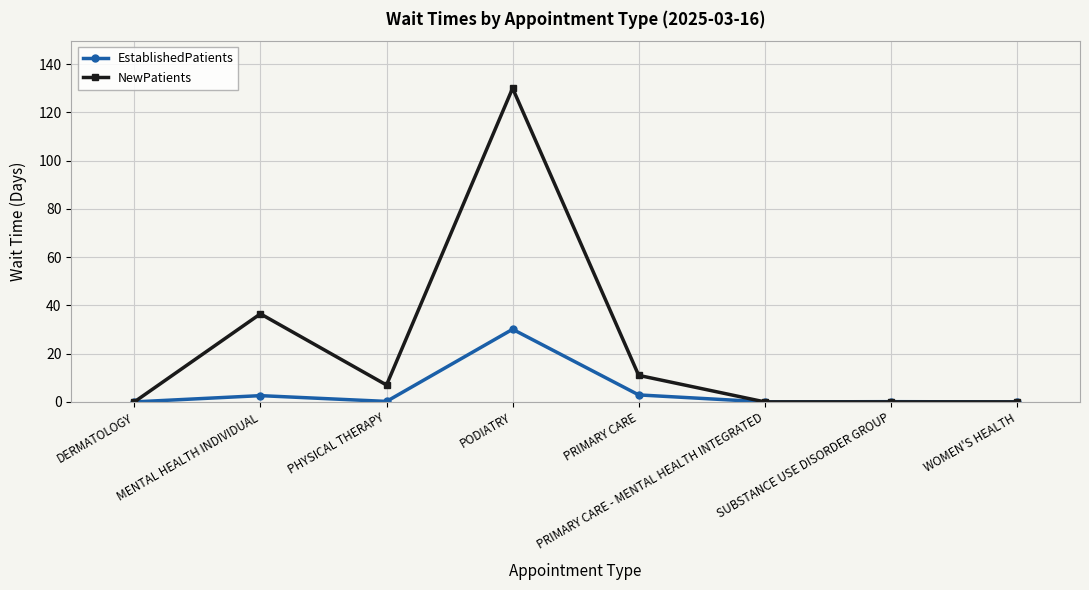

At which category is the sum across all series the highest?

PODIATRY